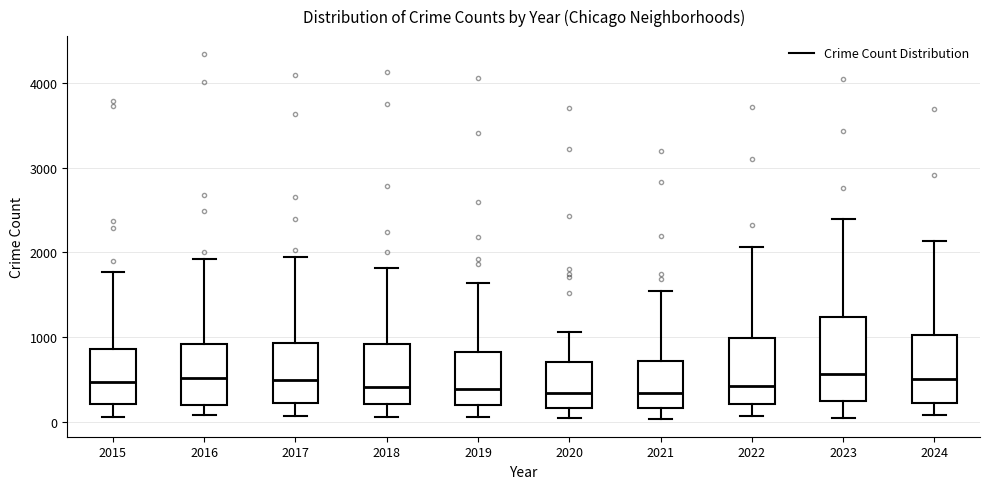

Reading left to right, read every box against the y-axis: the position of its median line, the range the box covers, and the ends of its whiskers. The values are not printed on the chart, so give them approximately, as read against the axis.

2015: median 500, box 200 to 900, whiskers 100 to 1800
2016: median 500, box 200 to 900, whiskers 100 to 1900
2017: median 500, box 200 to 900, whiskers 100 to 1900
2018: median 400, box 200 to 900, whiskers 100 to 1800
2019: median 400, box 200 to 800, whiskers 100 to 1600
2020: median 300, box 200 to 700, whiskers 100 to 1100
2021: median 300, box 200 to 700, whiskers 0 to 1500
2022: median 400, box 200 to 1000, whiskers 100 to 2100
2023: median 600, box 200 to 1200, whiskers 100 to 2400
2024: median 500, box 200 to 1000, whiskers 100 to 2100